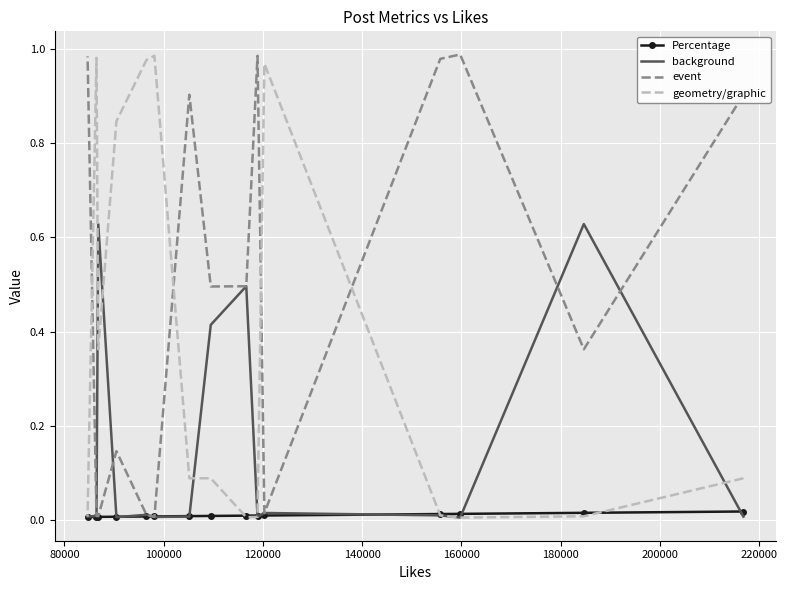

In background, how many points are lower than both neighbors (excluding endpoints)?

4